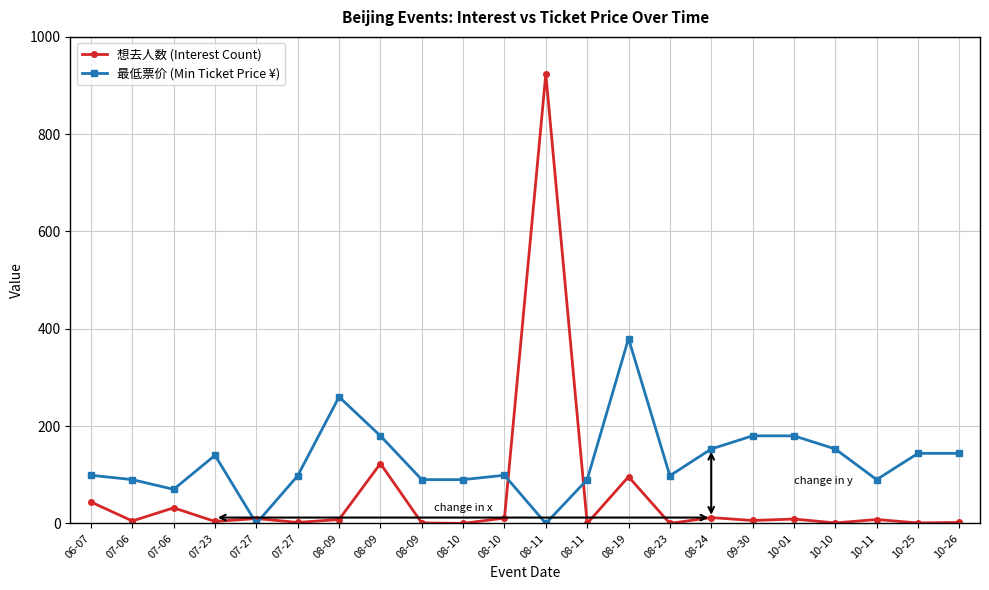

What is the difference between the second highest and minimum values in the 想去人数 (Interest Count) series?

123